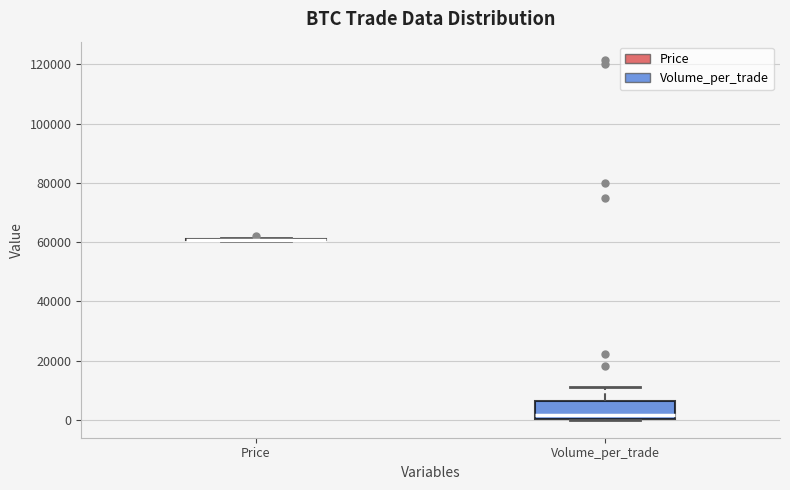

Comparing the boxes themselves (not the whiskers), which one is the tallest?

Volume_per_trade